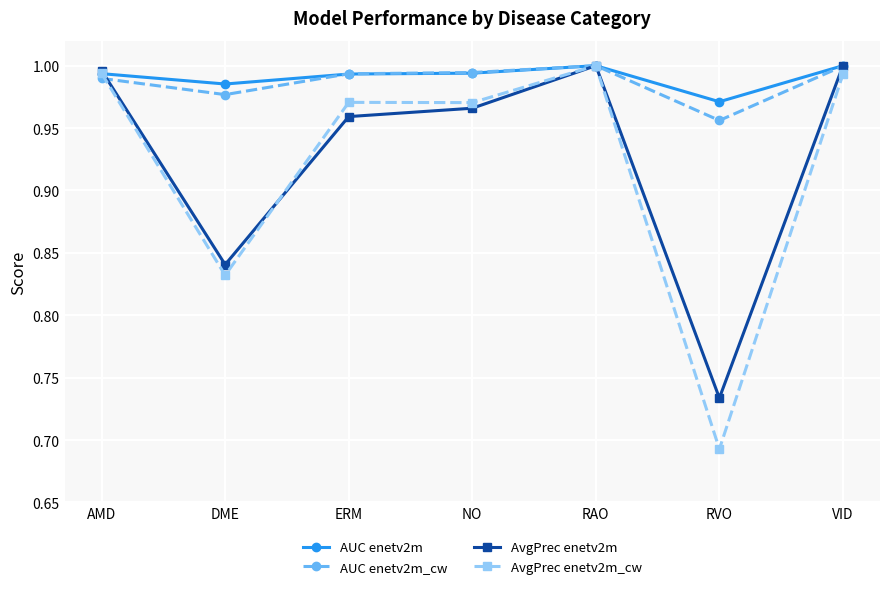

How many categories are shown in the chart?

7